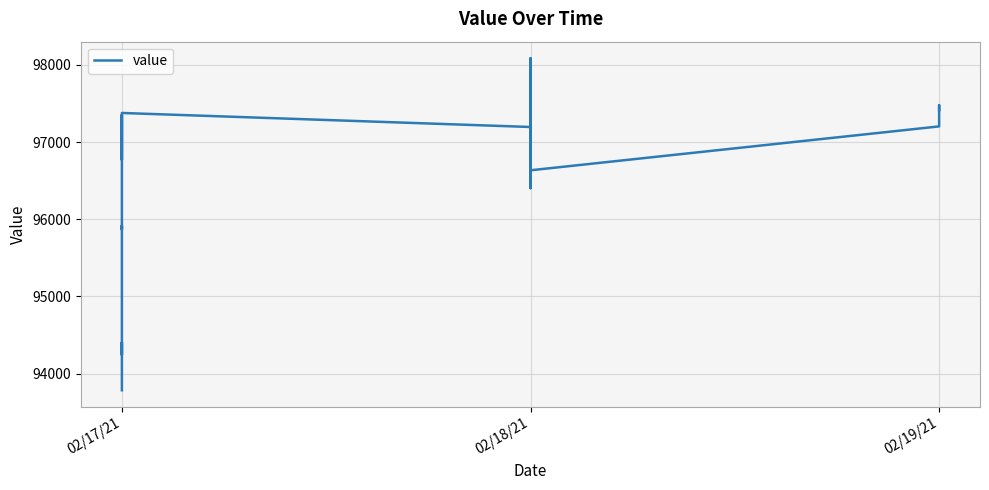

Reading left to right, transcribe all the data shown in this chart.

93784.6	94291.8	94298.4	94403.4	94403.4	94244.1	94244.1	95474.5	95474.5	95773.6	95870.4	95870.4	95917.5	95870.4	95868.3	95964.4	95971.6	96465.9	97022.9	97350.9	97184.9	96772.3	97378.0	97196.1	96403.9	96822.1	97428.9	97937.4	98086.8	98006.2	97315.9	97784.0	97560.0	96735.7	96940.7	97033.2	96635.1	97203.9	97479.4	97414.1